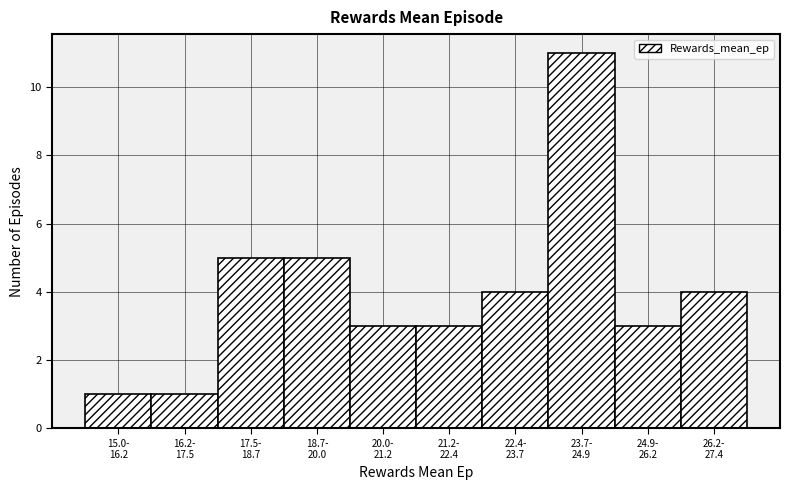

Reading left to right, what are all the values shown in this chart?

1	1	5	5	3	3	4	11	3	4